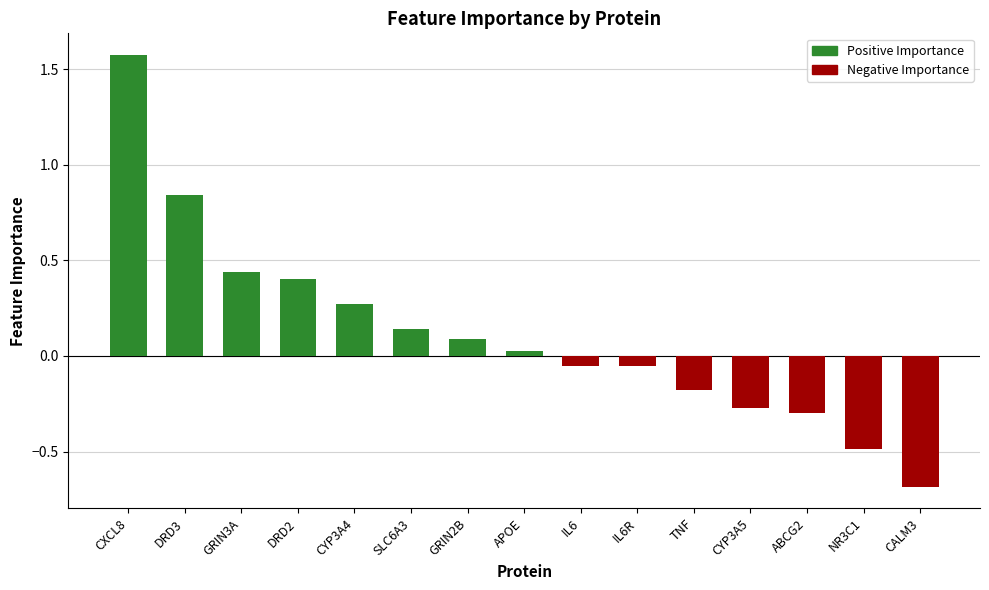

Which category has the highest value across all series?

CXCL8